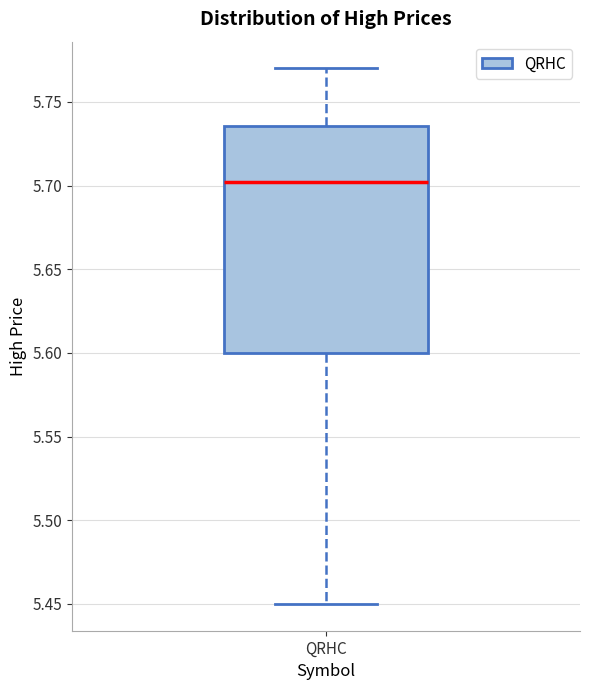

Where is the lower edge of the box for QRHC on the y-axis? The values are not printed on the chart, so give them approximately, as read against the axis.

5.600